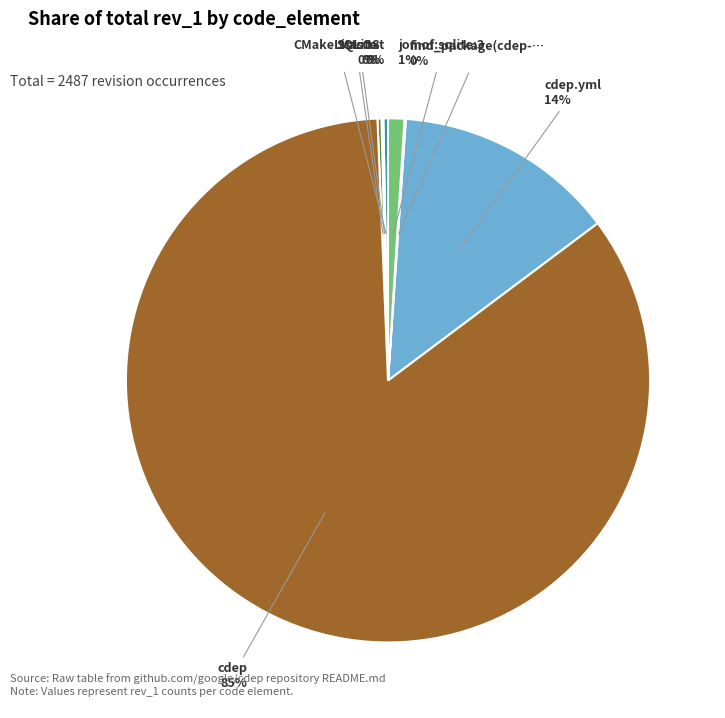

To the nearest percent, what is the difference between the largest and smallest slice percentages?

85%